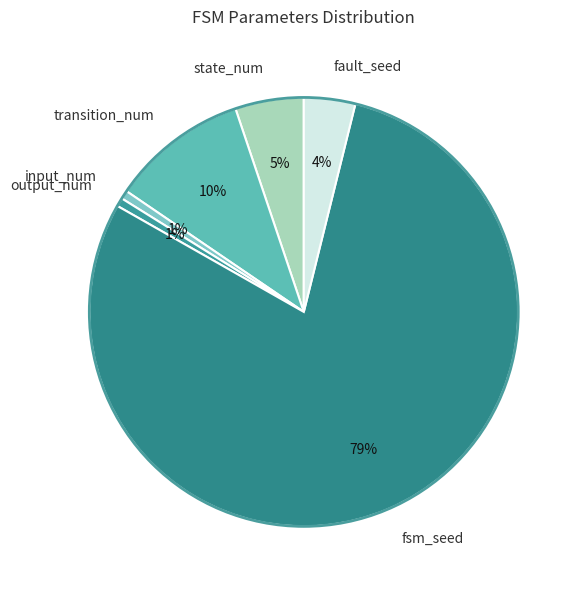

Is it true that transition_num is 1% of the pie?

False